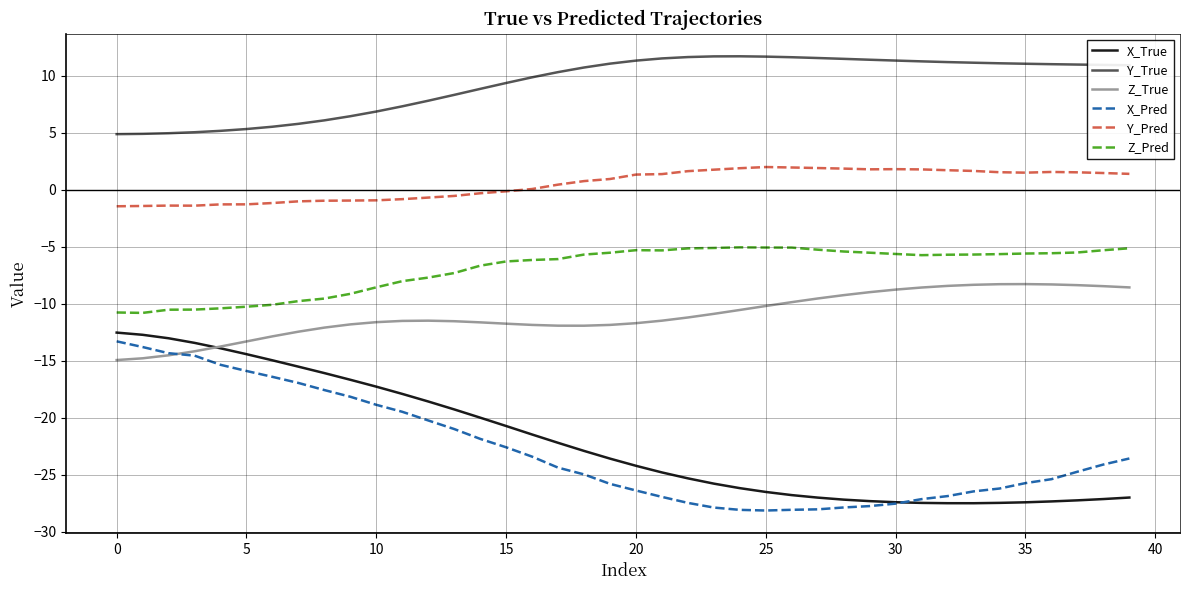

Which series has the largest total across all categories?

Y_True